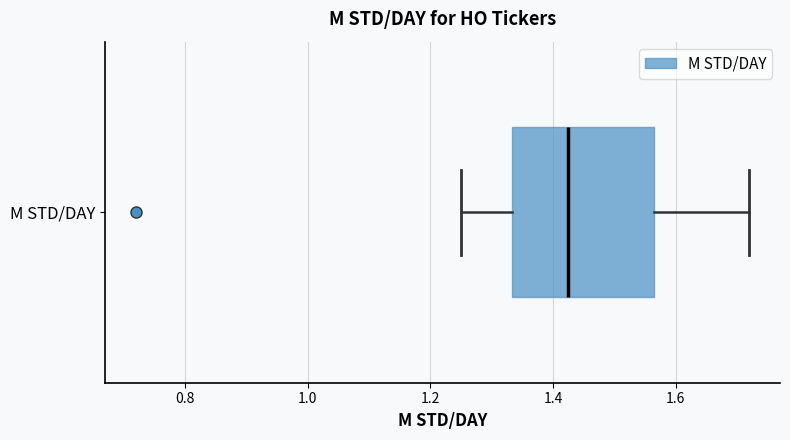

Where is the right edge of the box for M STD/DAY on the x-axis? The values are not printed on the chart, so give them approximately, as read against the axis.

1.56